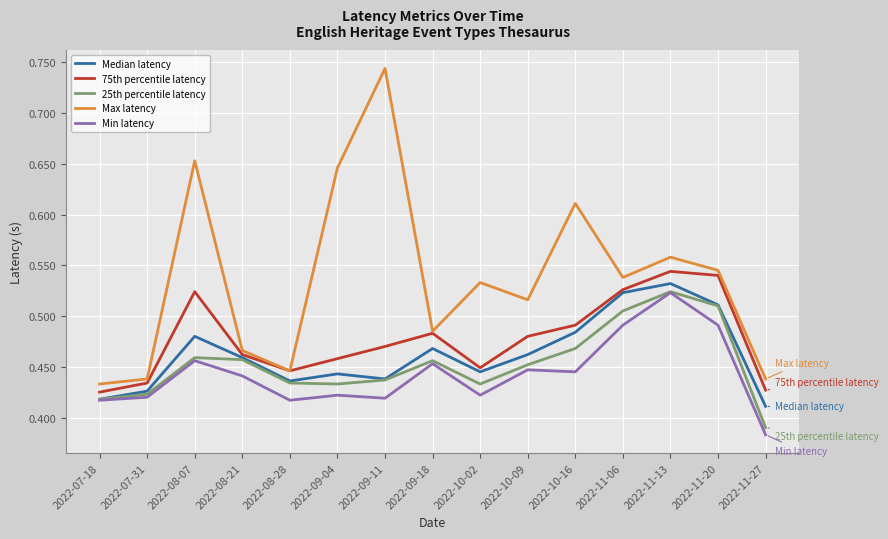

Does the chart display data point markers on the line(s)?

No